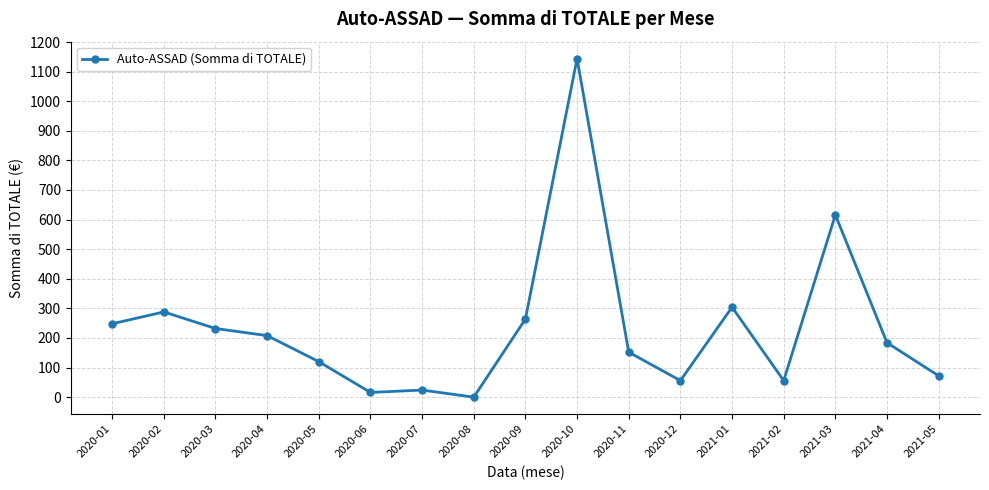

What is the sum of all values?

3984